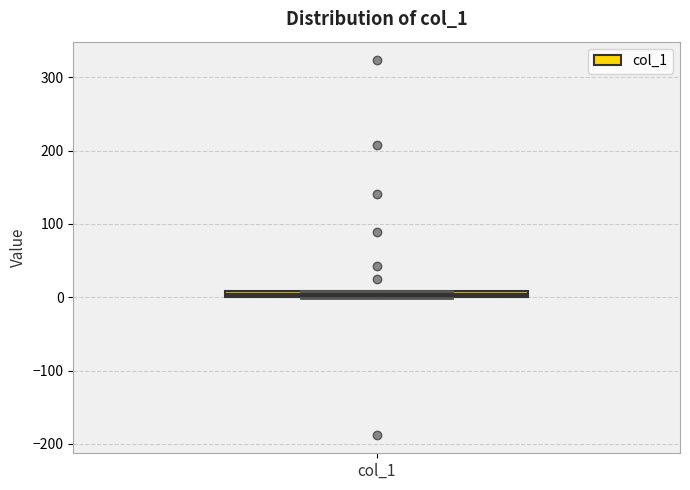

Where is the upper edge of the box for col_1 on the y-axis? The values are not printed on the chart, so give them approximately, as read against the axis.

10